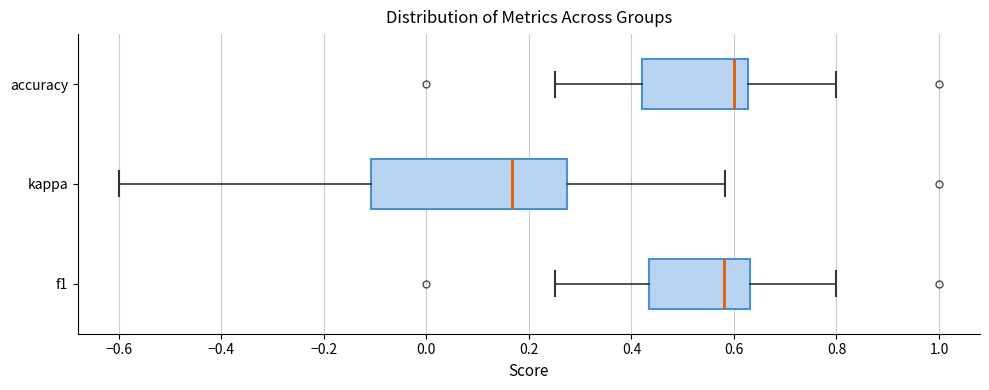

Which box is the widest, from its left edge to its right edge?

kappa